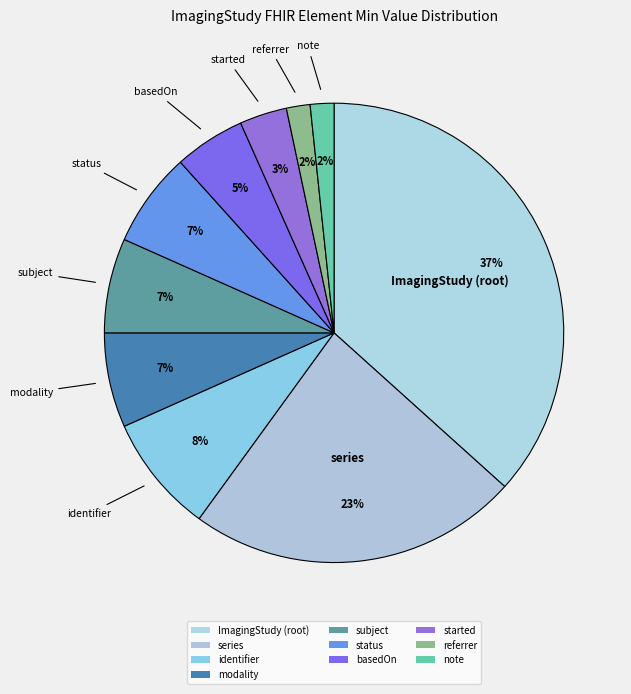

What is the smallest slice in the pie chart?

ImagingStudy.referrer